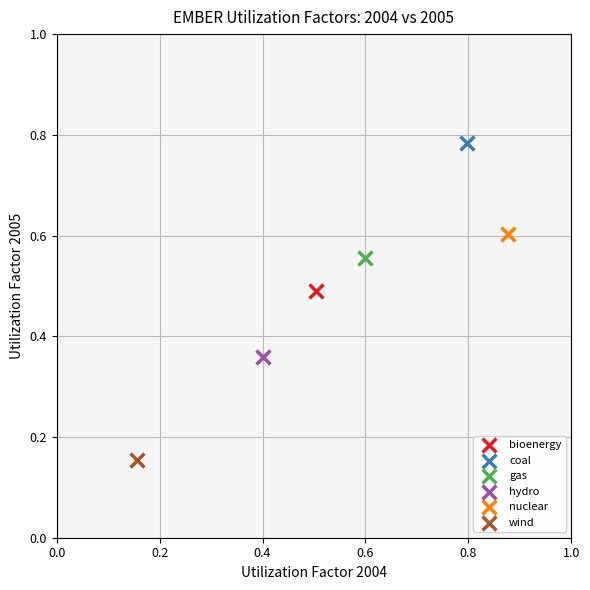

What are all the series names shown in the legend?

bioenergy, coal, gas, hydro, nuclear, wind